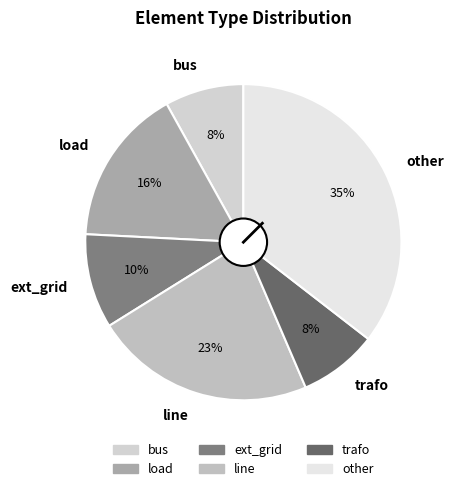

To the nearest percent, what portion does line represent?

23%